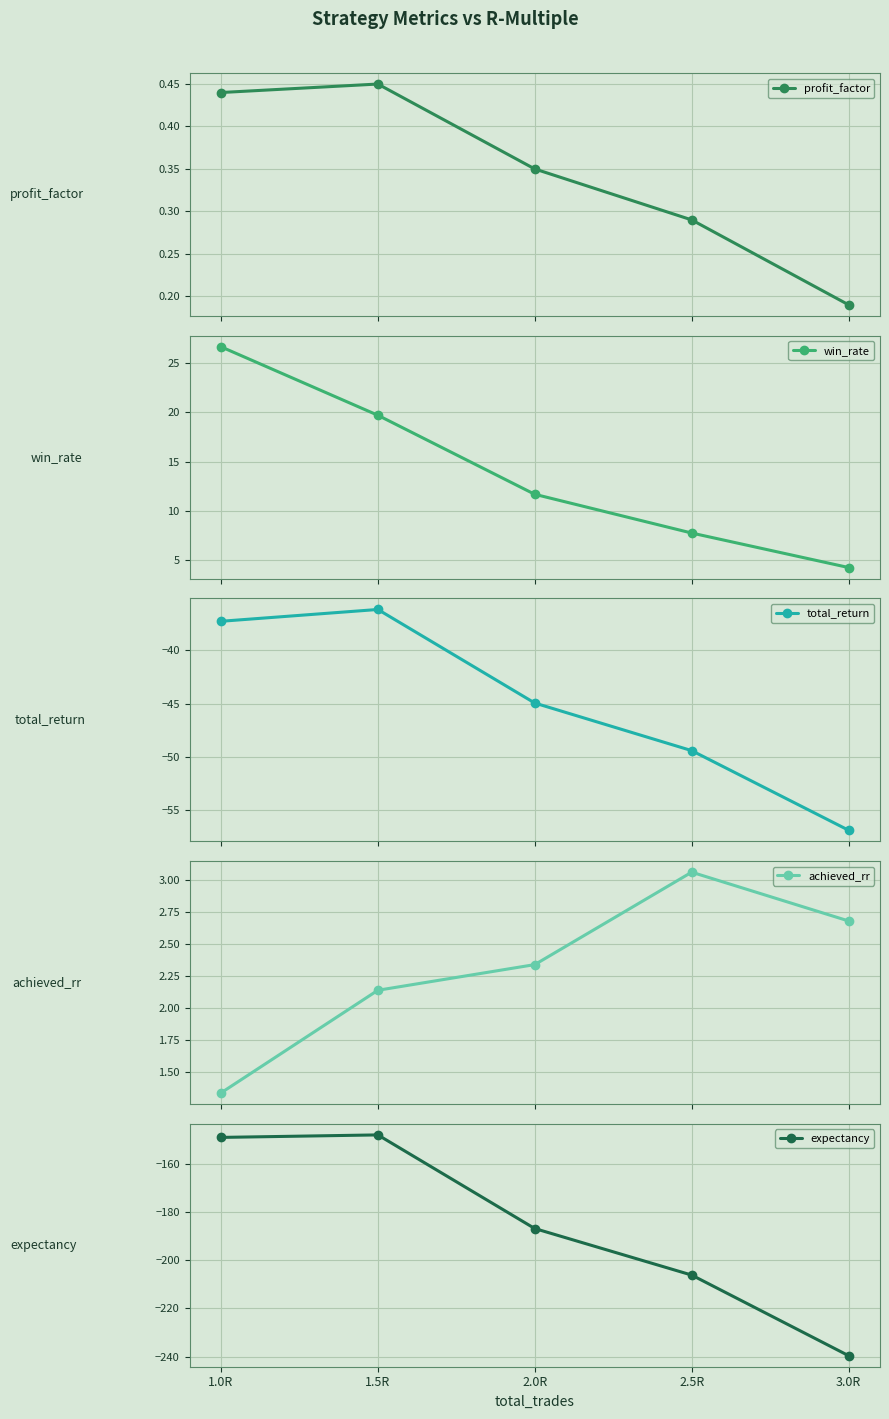

Is the value of win_rate at 1.0R greater than the value of achieved_rr at 2.0R?

Yes